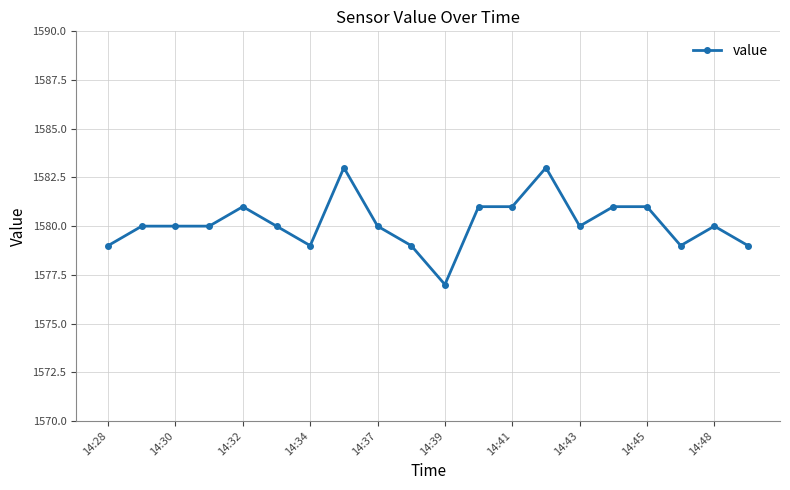

What is the value of the 12th point from the left?

1581